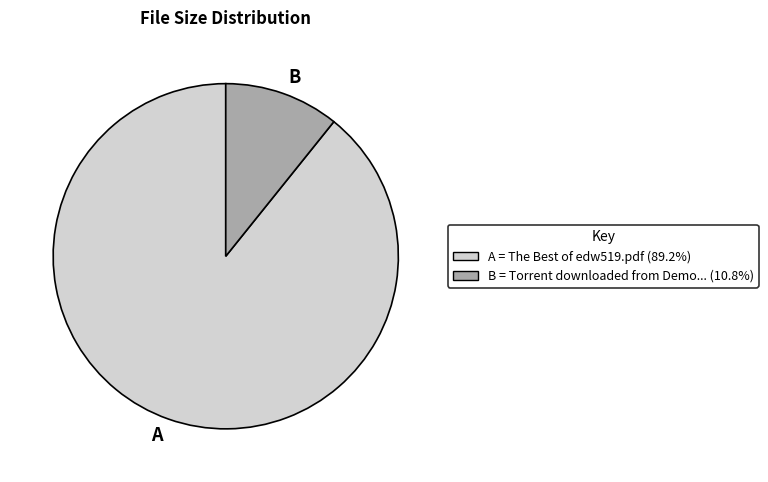

Is there any slice that represents more than half of the pie?

Yes